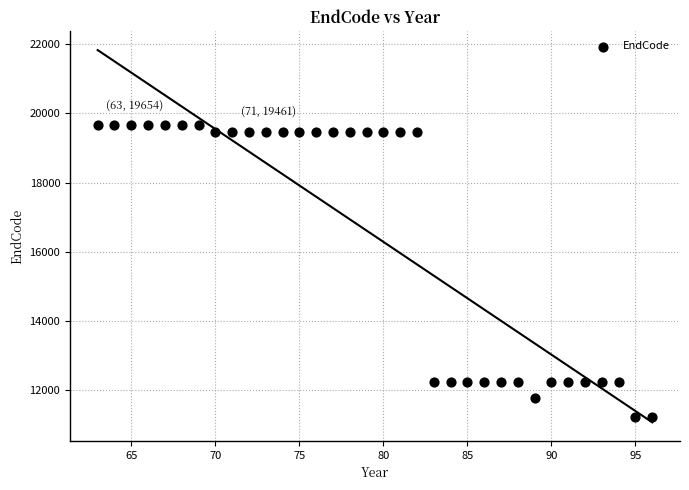

What is the range of X values (max minus min)?

33